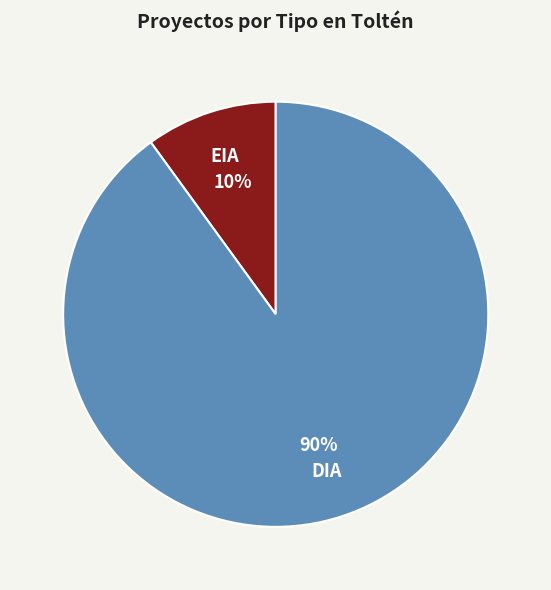

Count the number of slices in the pie.

2